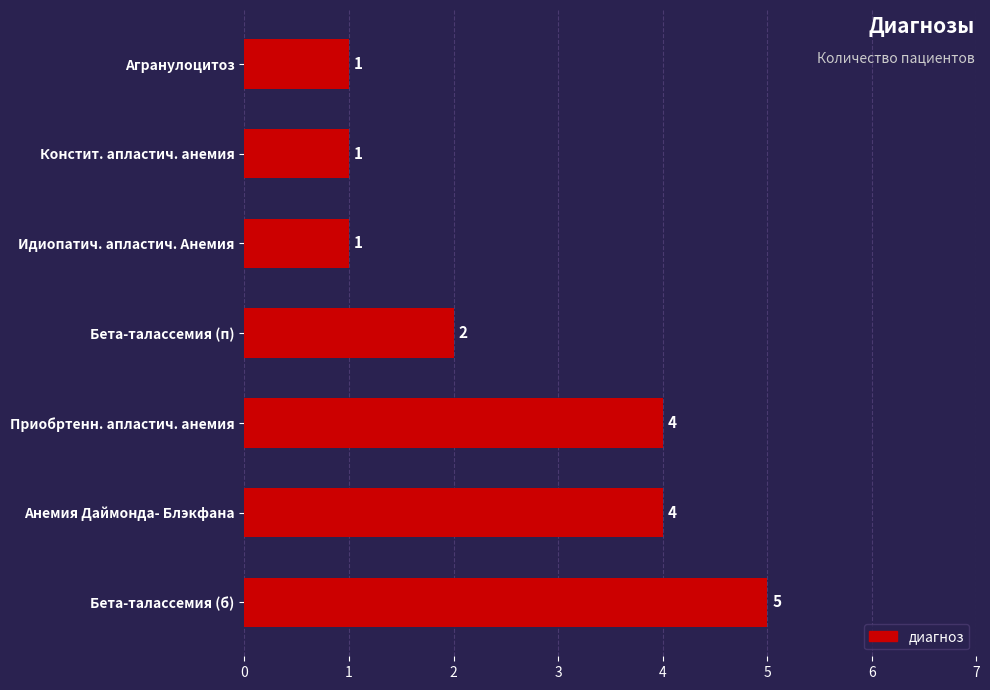

The chart shows a value of 2 at Приобртенн. апластич. анемия. True or false?

False